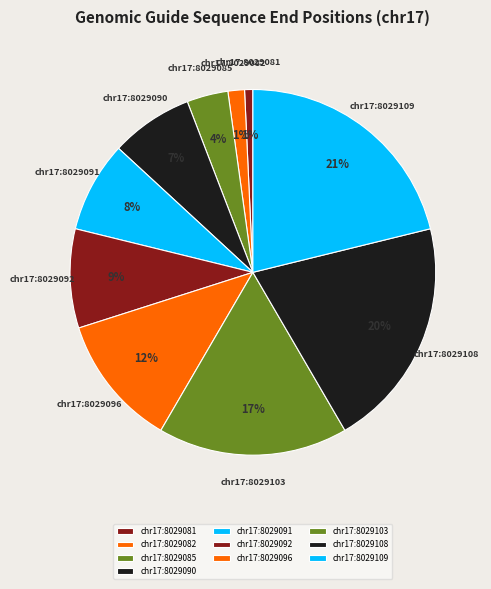

Is there a majority slice in this chart?

No